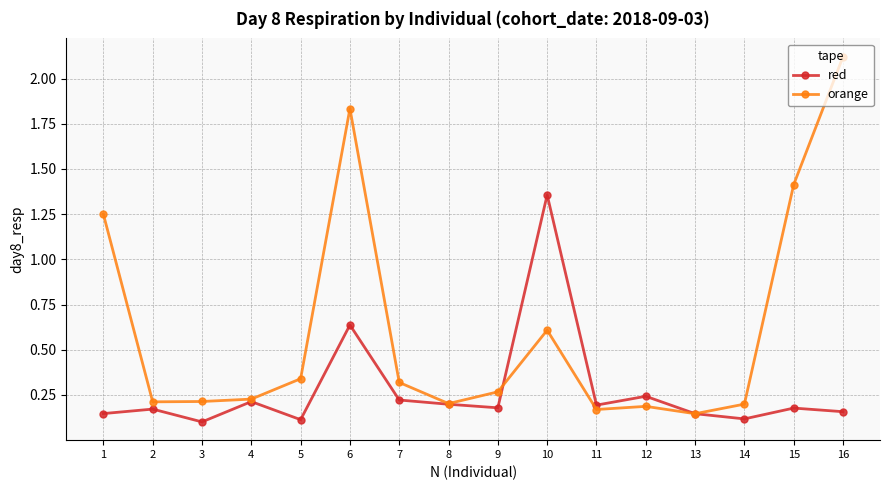

At which label does red reach its peak?

10